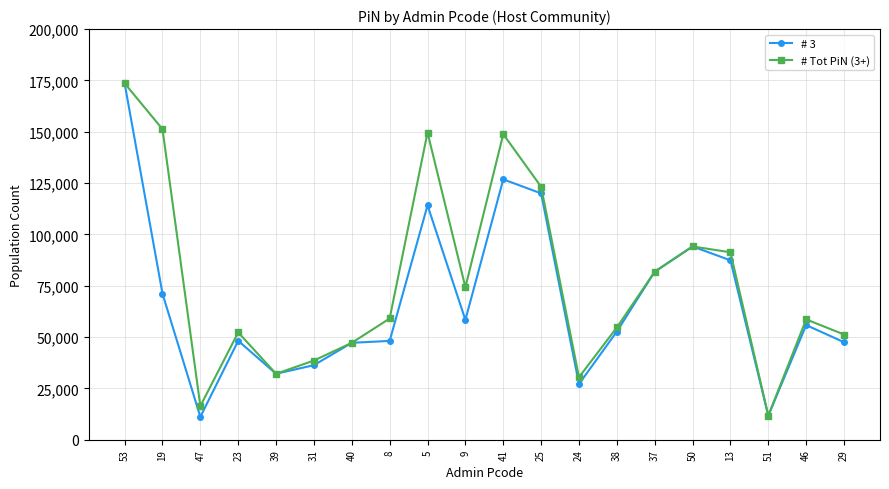

At which label does # Tot PiN (3+) first exceed 59043?

53